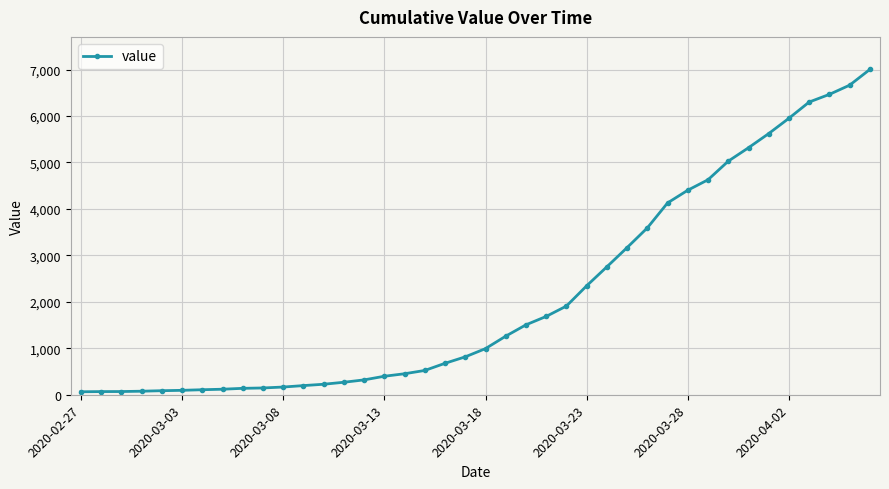

What is the greatest value displayed?

7003